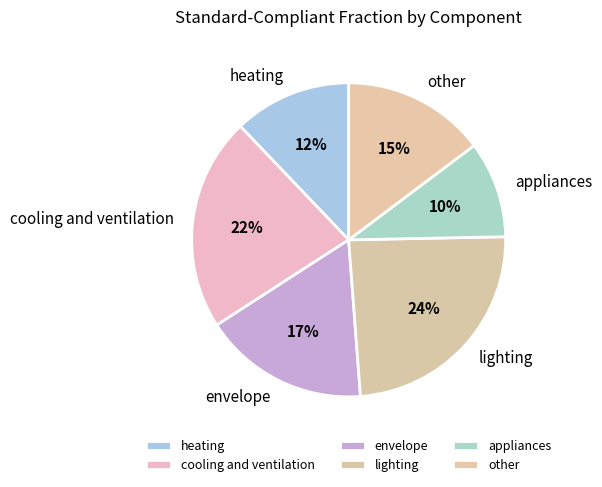

Is the sum of lighting and envelope greater than half?

No